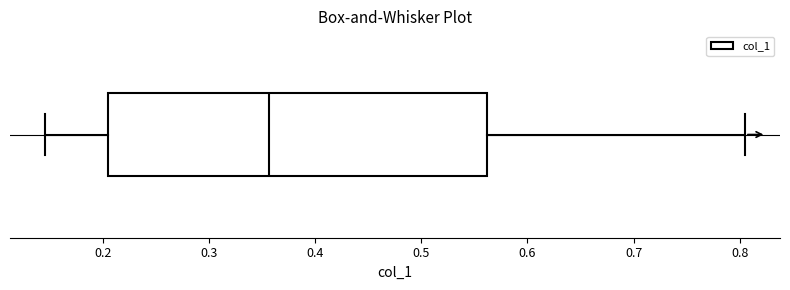

Where does the median line of the box sit on the x-axis? The values are not printed on the chart, so give them approximately, as read against the axis.

0.36